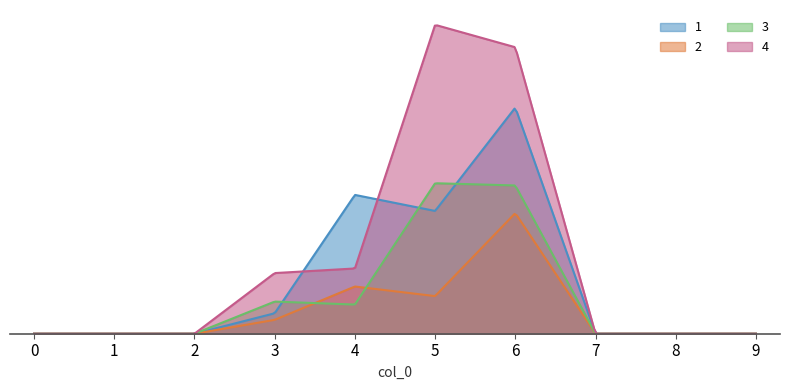

Reading left to right, transcribe all the data shown in this chart.

1: 0=0.0	1=0.0	2=0.0	3=0.7	4=4.7	5=4.2	6=7.7	7=0.0	8=0.0	9=0.0
2: 0=0.0	1=0.0	2=0.0	3=0.5	4=1.6	5=1.3	6=4.1	7=0.0	8=0.0	9=0.0
3: 0=0.0	1=0.0	2=0.0	3=1.1	4=1.0	5=5.1	6=5.1	7=0.0	8=0.0	9=0.0
4: 0=0.0	1=0.0	2=0.0	3=2.1	4=2.2	5=10.6	6=9.8	7=0.0	8=0.0	9=0.0